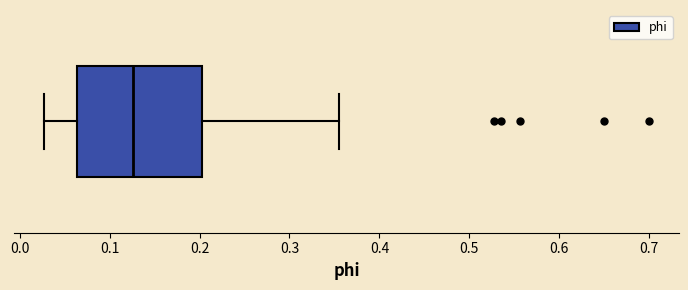

Transcribe this box plot: give where the median line is, the range the box spans, and where the two whiskers end, as read against the x-axis. The values are not printed on the chart, so give them approximately, as read against the axis.

median 0.13, box 0.06 to 0.20, whiskers 0.03 to 0.35